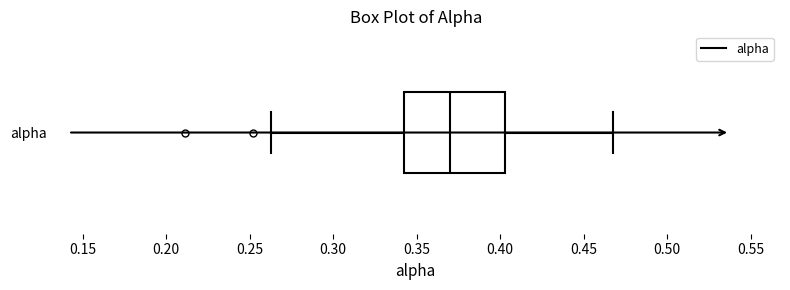

Where is the right edge of the box for alpha on the x-axis? The values are not printed on the chart, so give them approximately, as read against the axis.

0.405